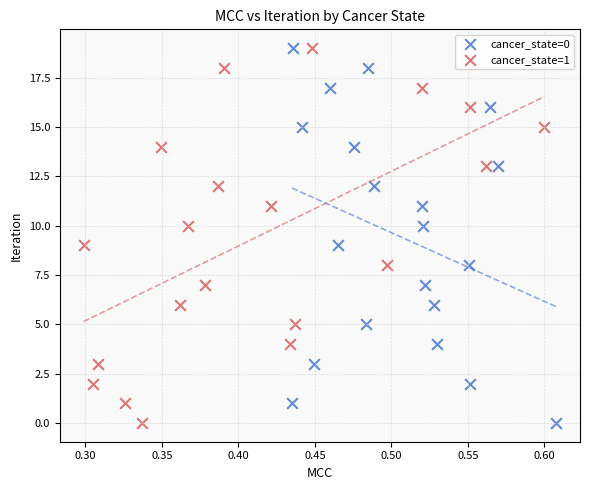

What are all the series names shown in the legend?

cancer_state=0, cancer_state=1